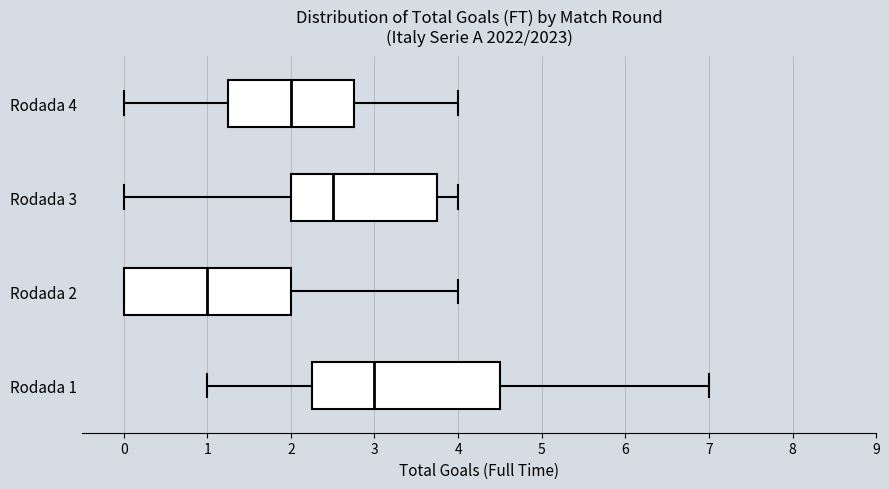

Reading bottom to top, read every box against the x-axis: the position of its median line, the range the box covers, and the ends of its whiskers. The values are not printed on the chart, so give them approximately, as read against the axis.

Rodada 1: median 3.0, box 2.3 to 4.5, whiskers 1.0 to 7.0
Rodada 2: median 1.0, box 0.0 to 2.0, whiskers 0.0 to 4.0
Rodada 3: median 2.5, box 2.0 to 3.8, whiskers 0.0 to 4.0
Rodada 4: median 2.0, box 1.3 to 2.8, whiskers 0.0 to 4.0